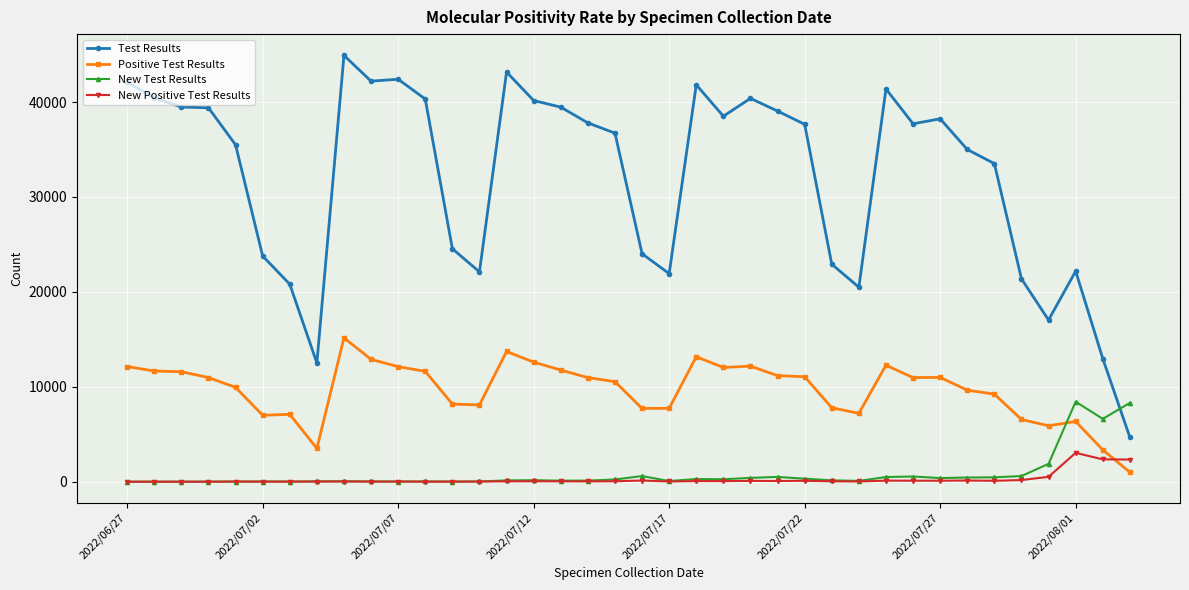

True or false: Test Results has more than 0 interior local peaks.

True